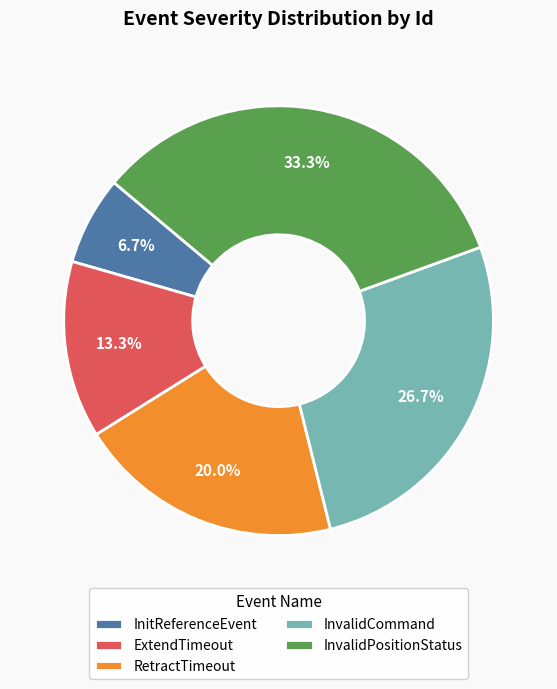

Which slice is the largest?

InvalidPositionStatus